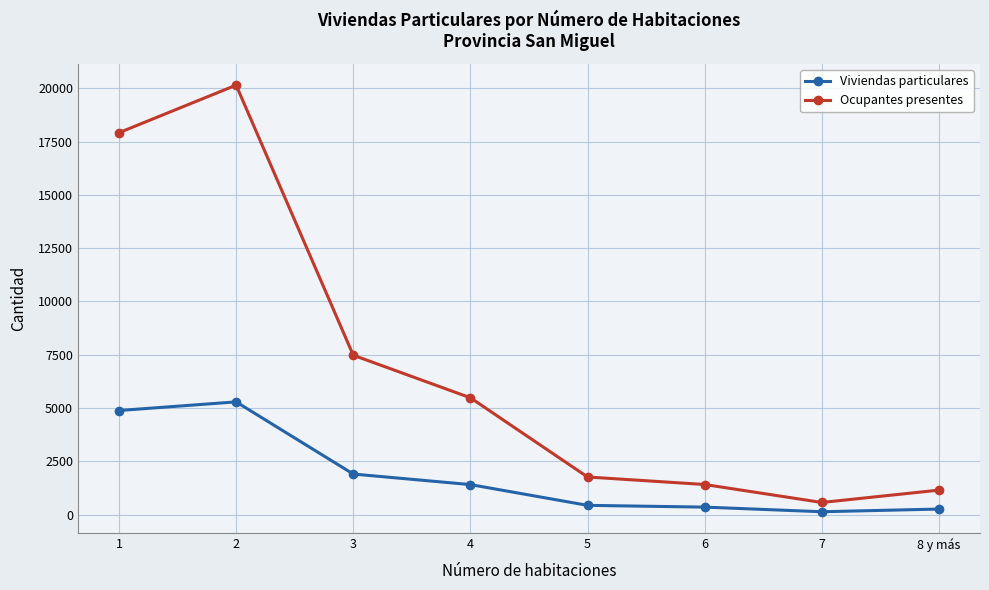

True or false: Ocupantes presentes has a value of 908 at 5.

False